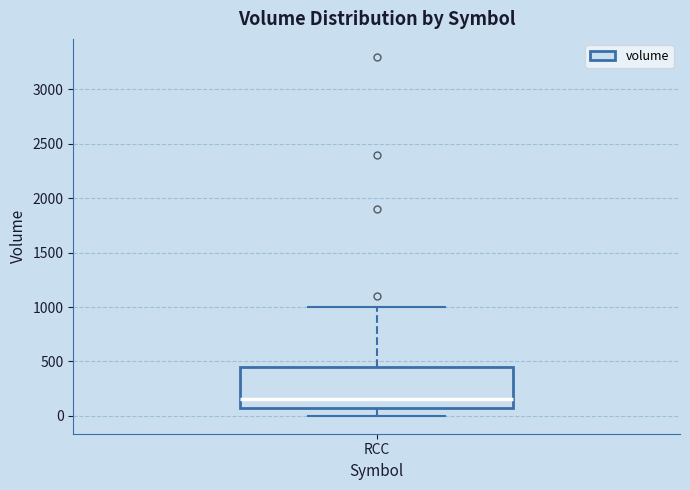

Read this box plot against the y-axis: the position of the median line, the range covered by the box, and the ends of both whiskers. The values are not printed on the chart, so give them approximately, as read against the axis.

median 150, box 100 to 450, whiskers 0 to 1000